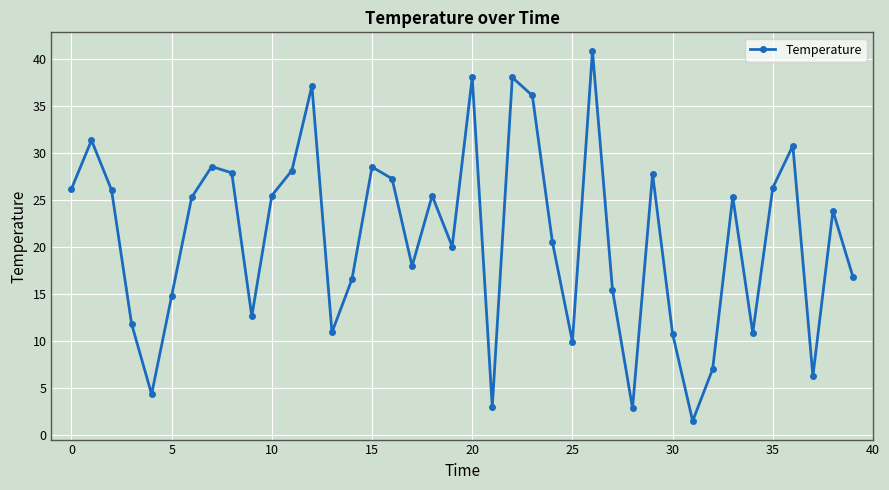

What is the minimum value shown in the chart?

1.4